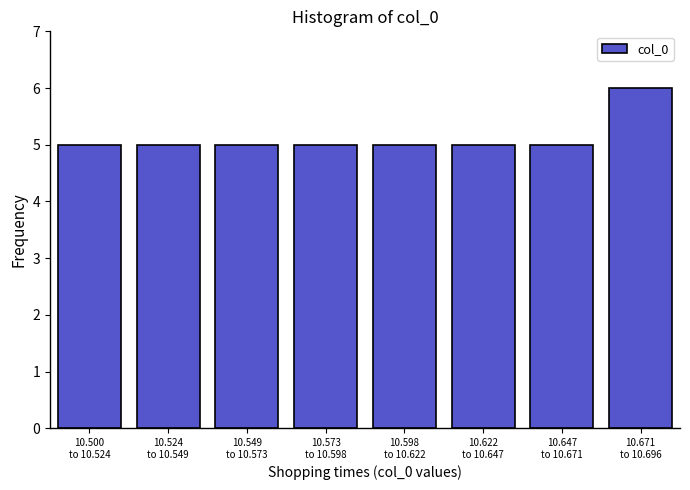

Reading right to left, extract all data points from this chart.

6	5	5	5	5	5	5	5